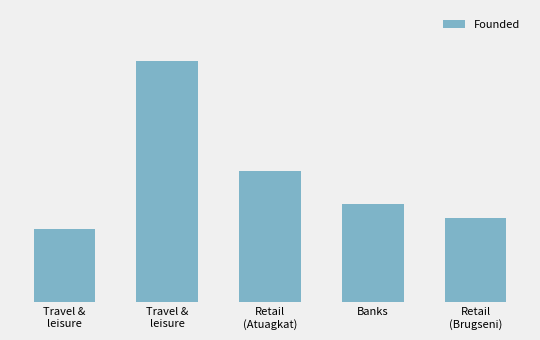

Reading right to left, what are all the values shown in this chart?

Retail
(Brugseni)=1963	Banks=1967	Retail
(Atuagkat)=1976	Travel &
leisure=2006	Travel &
leisure=1960